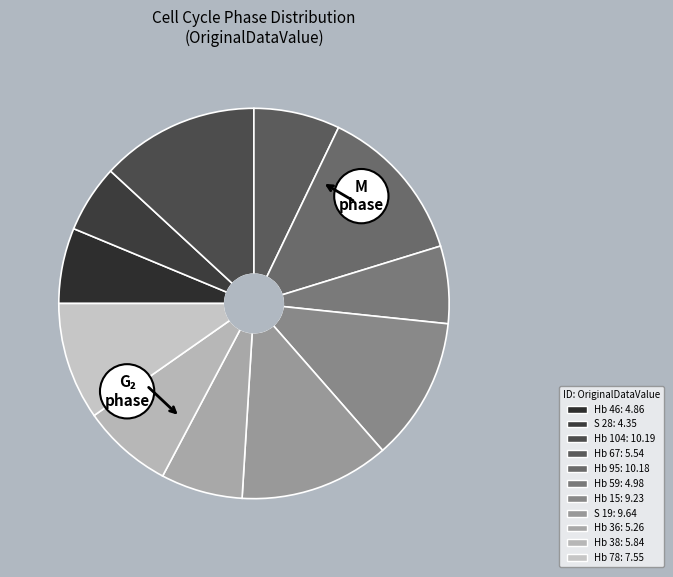

Rank the categories by value from highest to lowest.

Hb 104, Hb 95, S 19, Hb 15, Hb 78, Hb 38, Hb 67, Hb 36, Hb 59, Hb 46, S 28